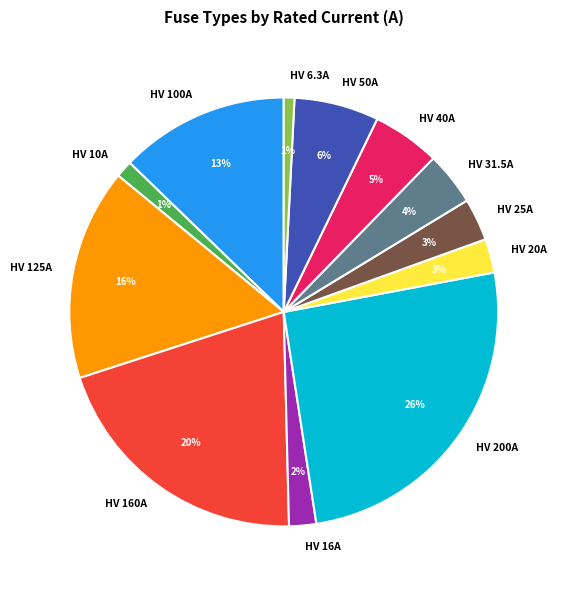

True or false: HV 160A accounts for 20% of the total.

True